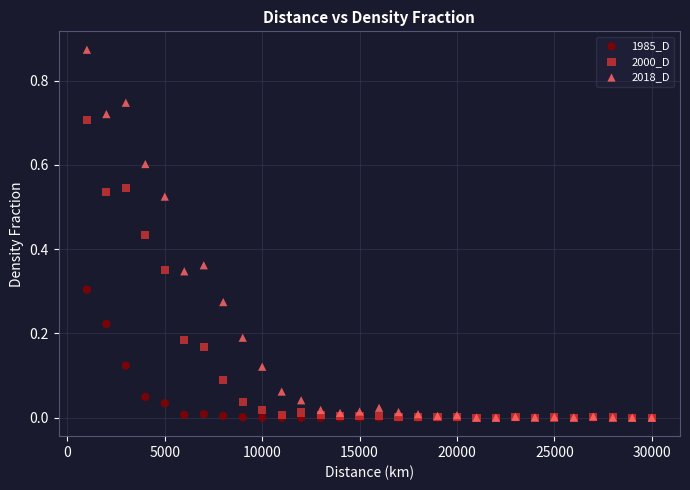

Which series reaches the maximum Y coordinate?

2018_D